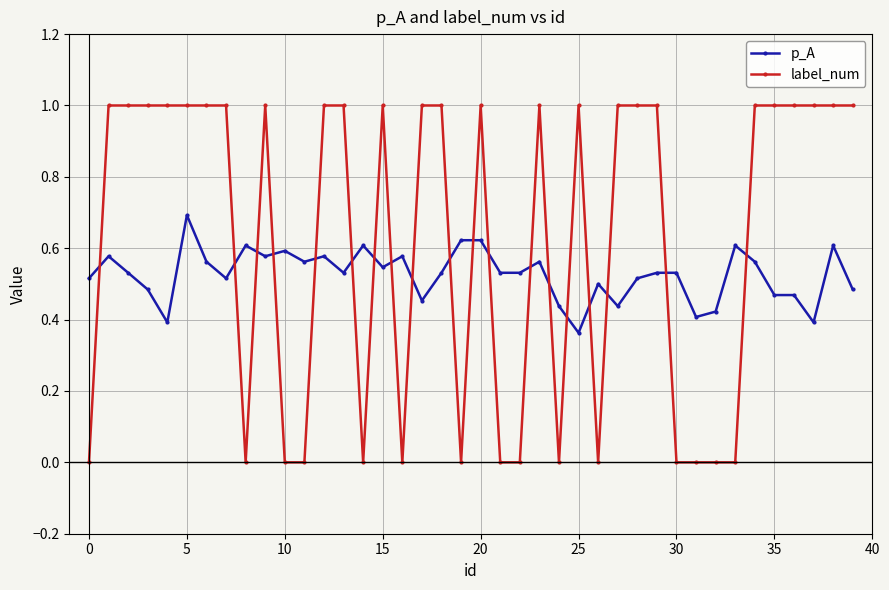

Which series has the largest range (max minus min)?

label_num